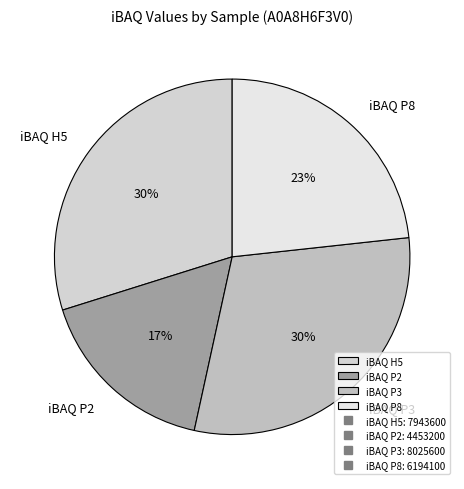

Does iBAQ P2 account for over 50% of the chart?

No